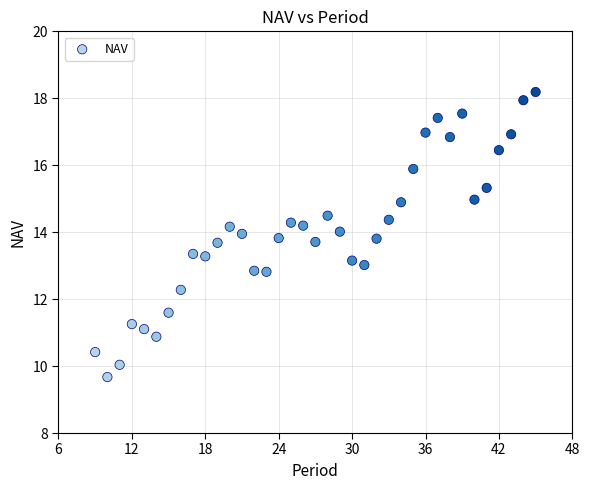

What is the range of Y values (max minus min)?

8.5